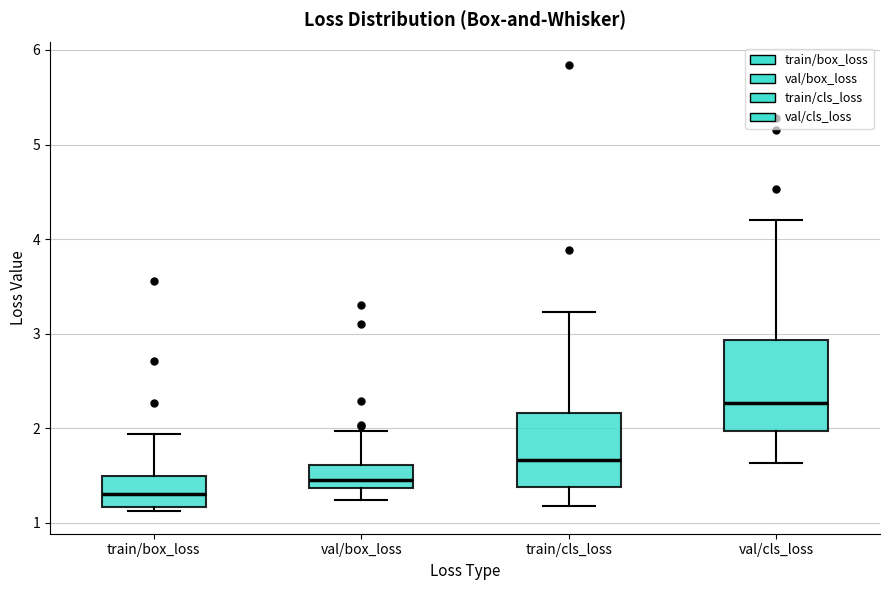

Which box is the tallest, from its lower edge to its upper edge?

val/cls_loss